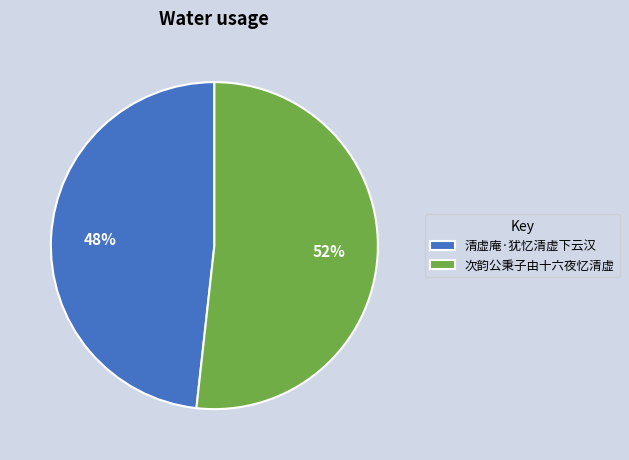

Which slice is the largest?

次韵公秉子由十六夜忆清虚